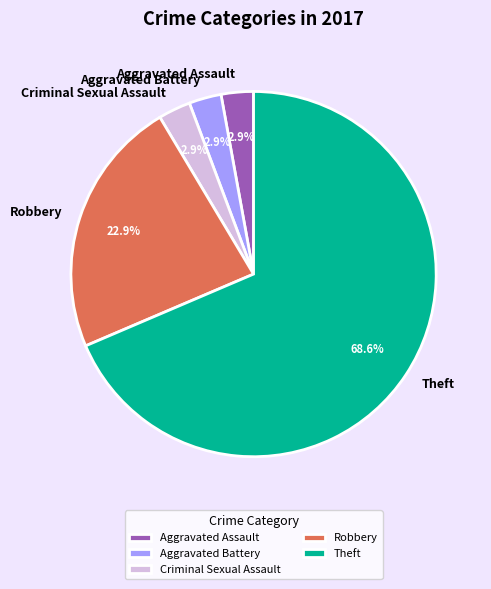

Which category has the biggest portion of the pie?

Theft